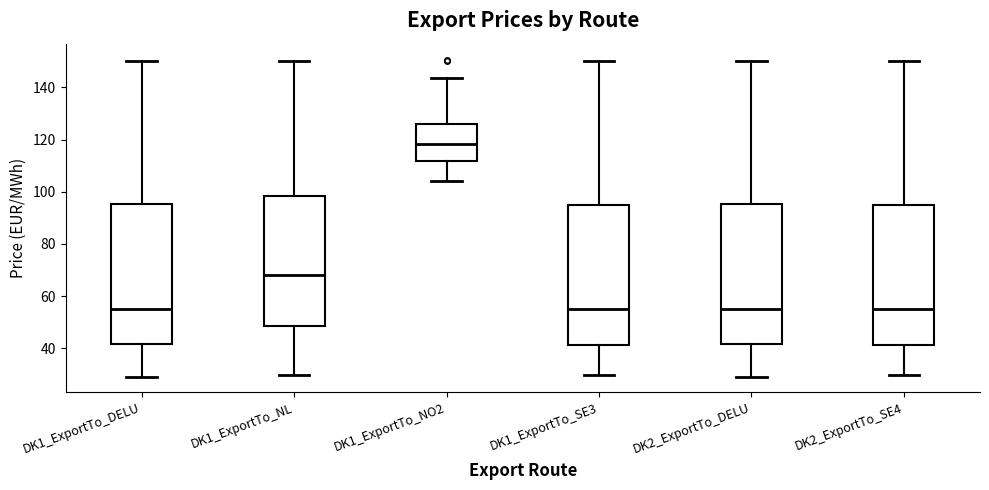

Where does the median line of the box for DK1_ExportTo_DELU sit on the y-axis? The values are not printed on the chart, so give them approximately, as read against the axis.

54